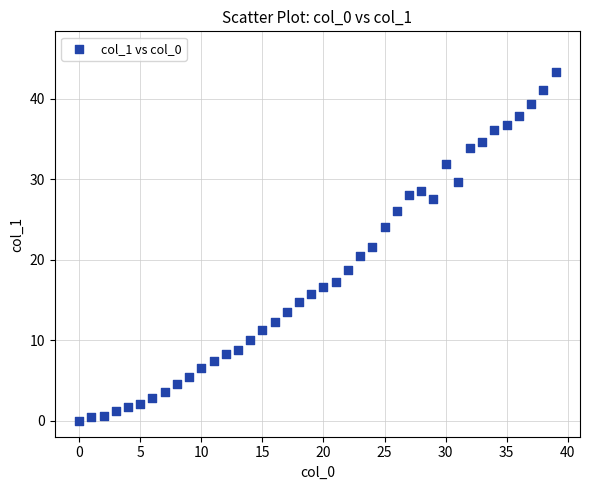

What is the range of X values (max minus min)?

39.0